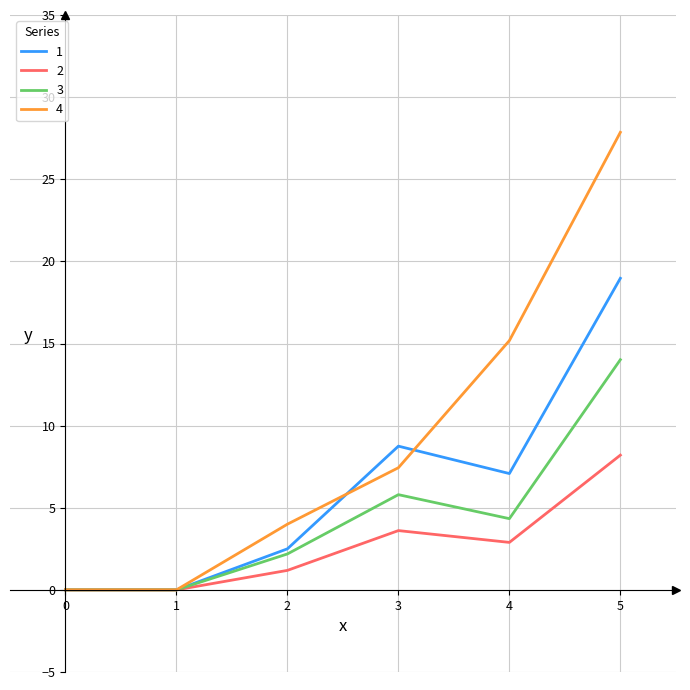

Is the value of 1 at 0 greater than the value of 3 at 4?

No